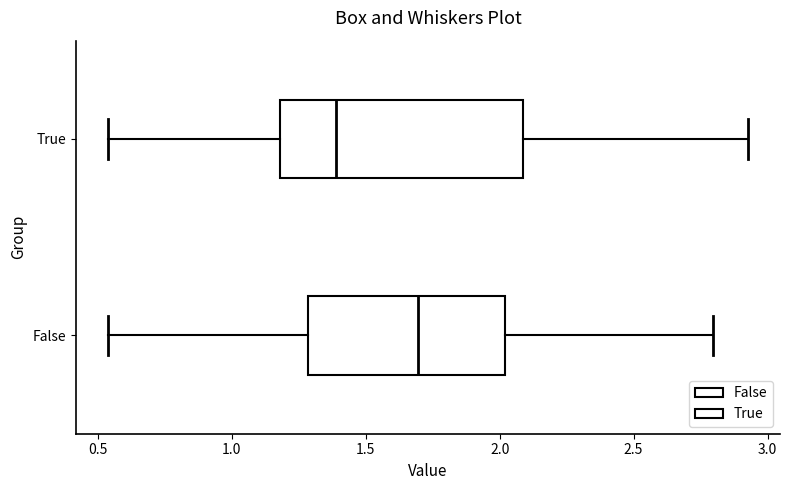

Which box's median line is the furthest to the left?

True